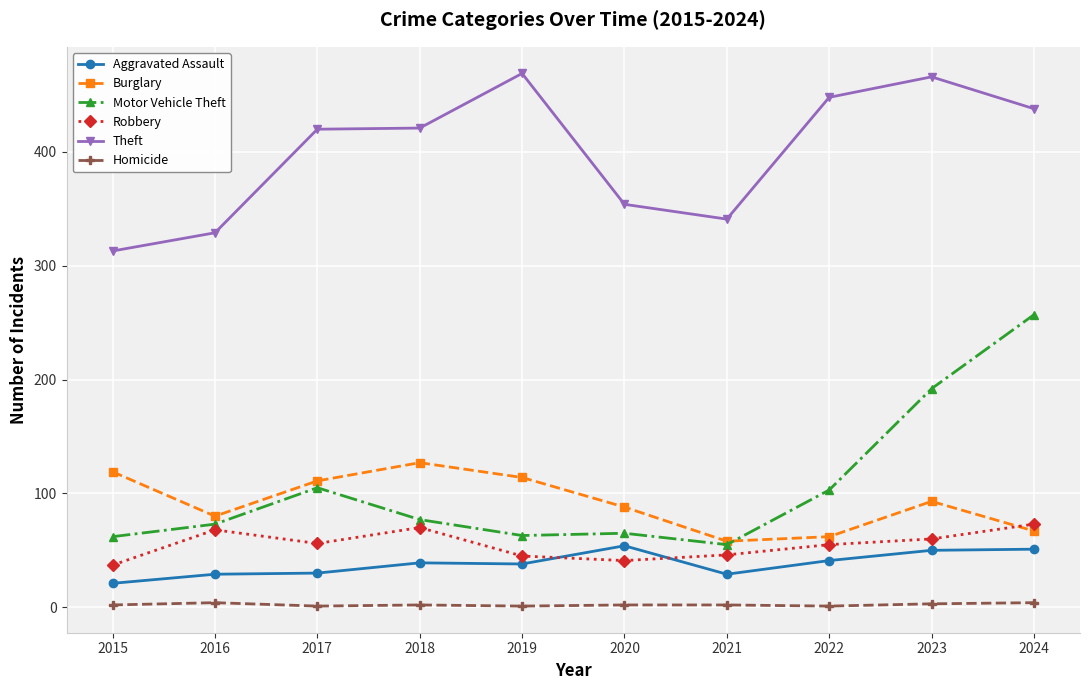

Where is the first local minimum for Burglary?

2016